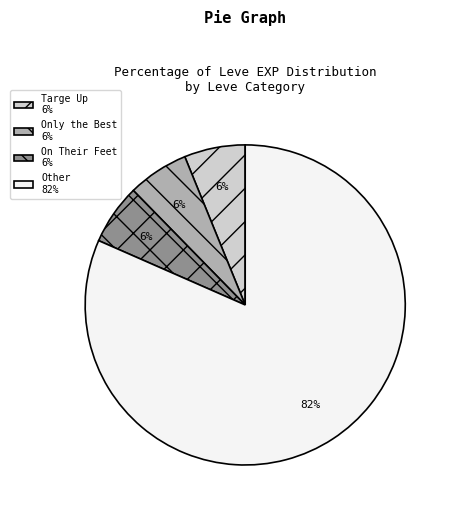

Is it true that Only the Best 6% is 1% of the pie?

False